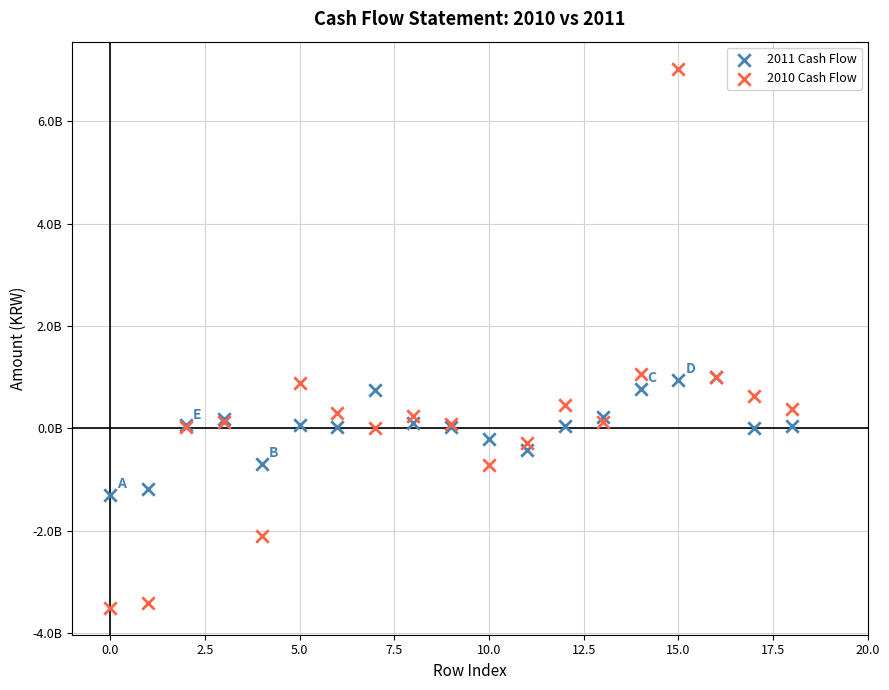

Which series contains the highest Y value?

2010 Cash Flow